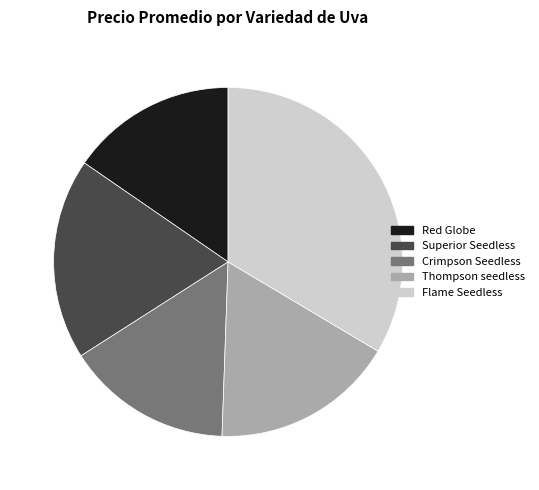

Between Superior Seedless and Flame Seedless, which is larger?

Flame Seedless